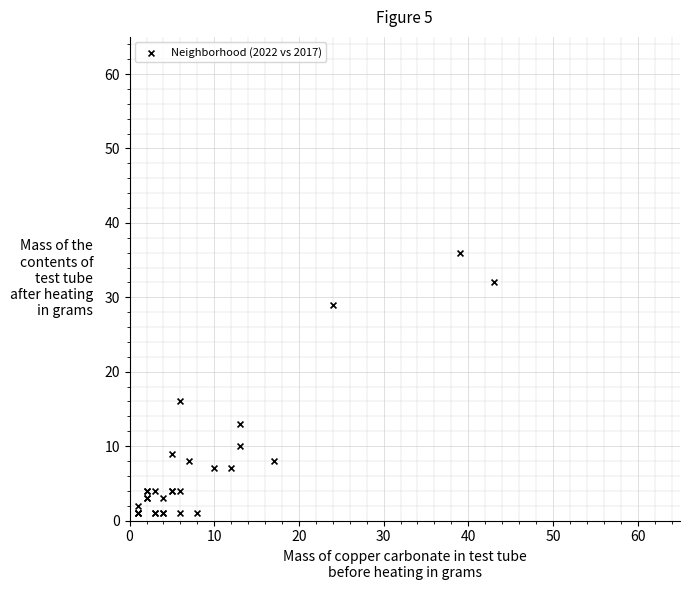

What Y value in the scatter plot is closest to 18?

16